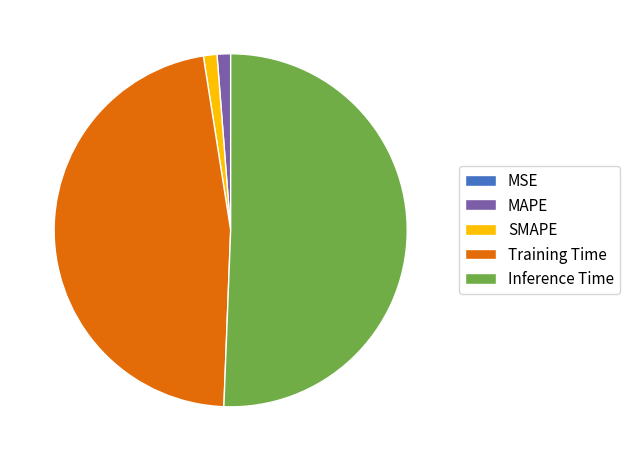

Is the sum of SMAPE and Inference Time greater than half?

Yes